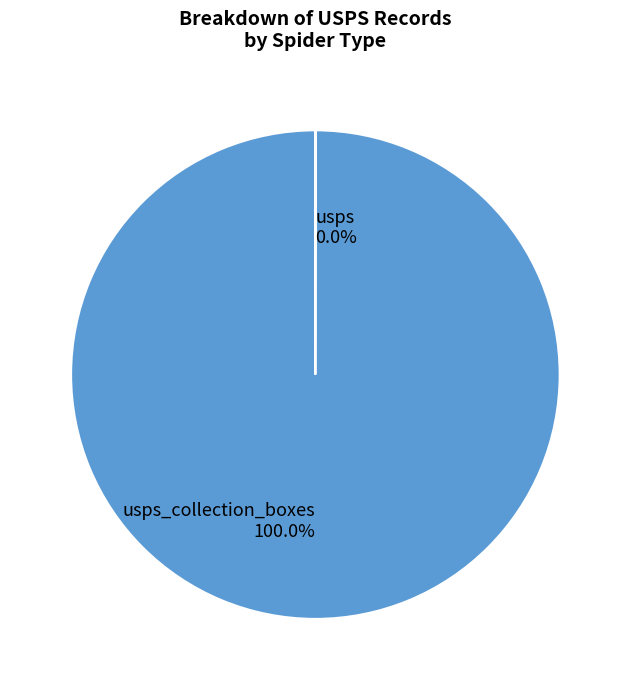

Is there any slice that represents more than half of the pie?

Yes